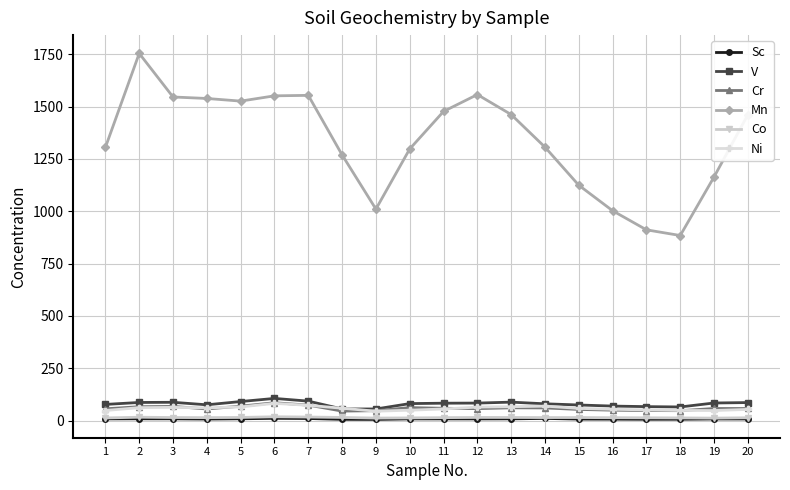

What is the sum of the Ni values at 11 and 3?

119.5